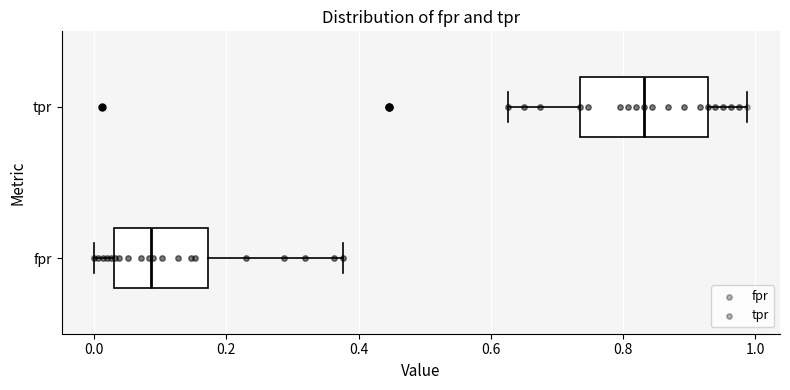

Where is the right edge of the box for tpr on the x-axis? The values are not printed on the chart, so give them approximately, as read against the axis.

0.92